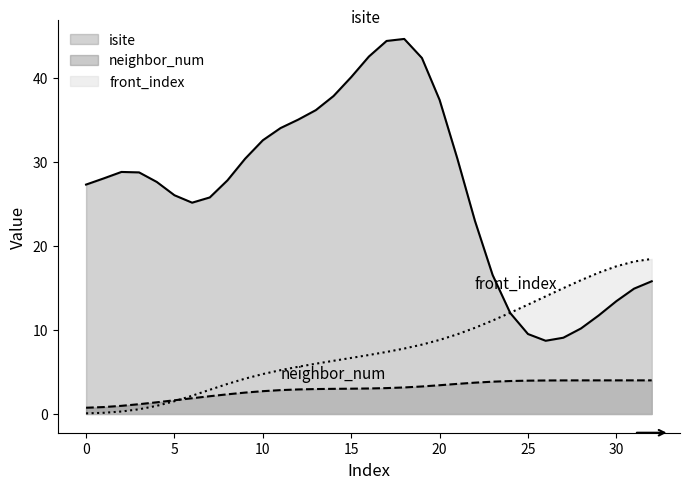

Does the chart have visible grid lines?

No